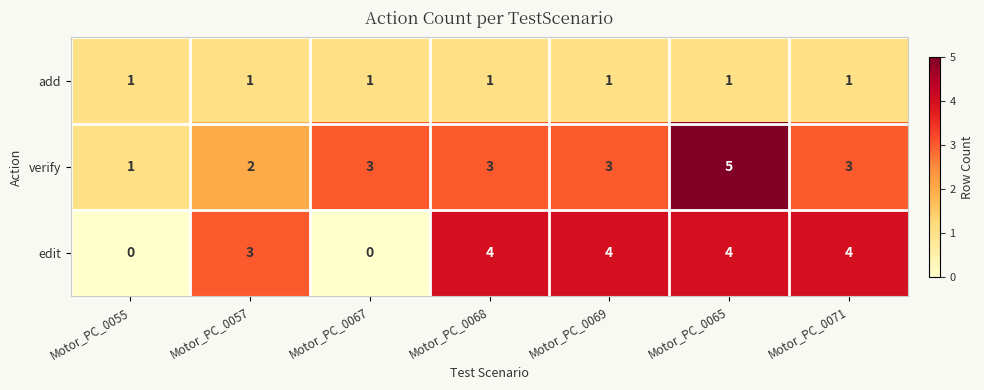

At which category is the sum across all series the highest?

Motor_PC_0065